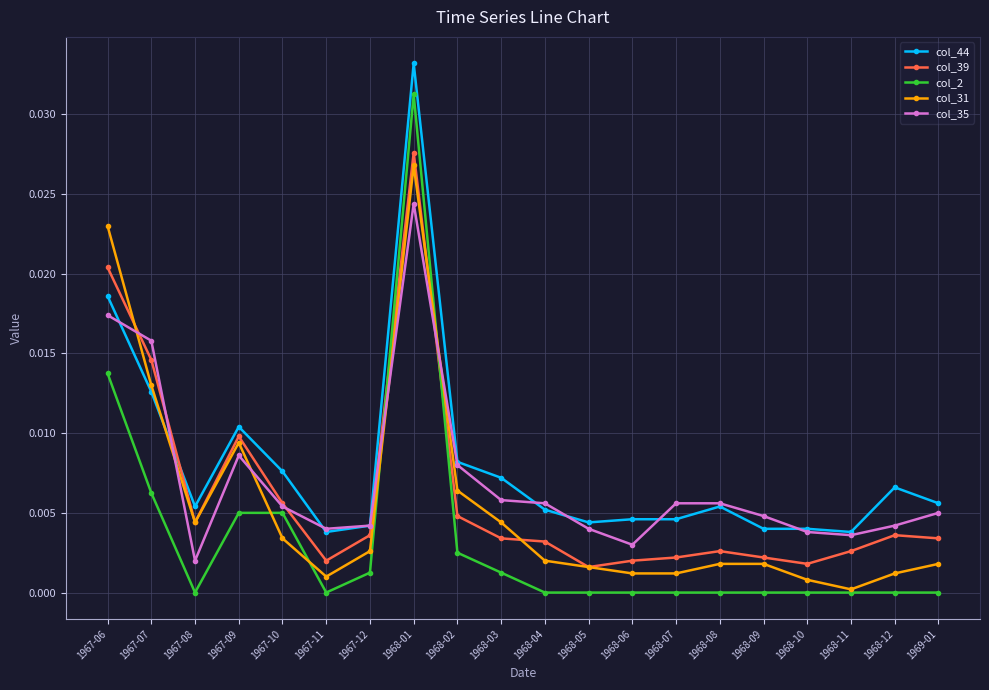

What position from the right is 1968-07?

7